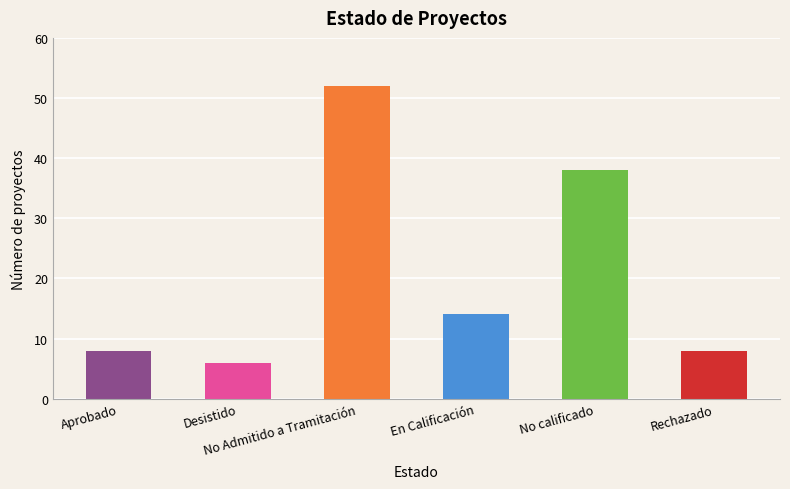

The chart shows a value of 6 at Desistido. True or false?

True